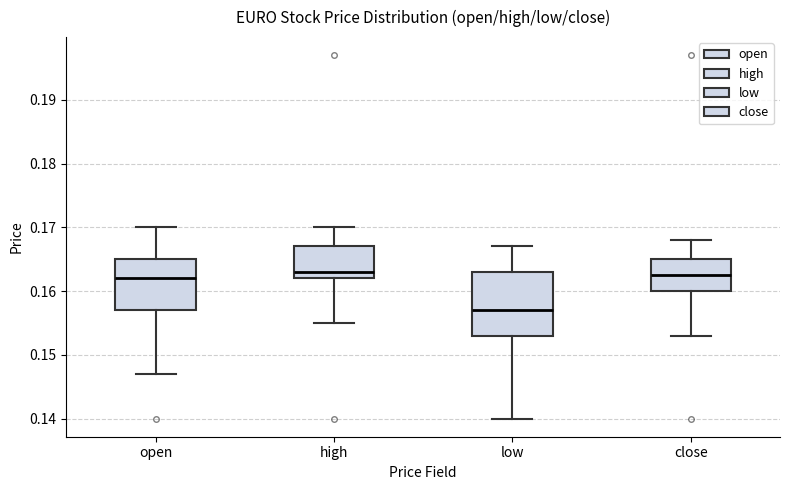

Reading left to right, transcribe this box plot: for each box, give where its median line is, the range the box spans, and where its two whiskers end, as read against the y-axis. The values are not printed on the chart, so give them approximately, as read against the axis.

open: median 0.162, box 0.157 to 0.165, whiskers 0.147 to 0.170
high: median 0.163, box 0.162 to 0.167, whiskers 0.155 to 0.170
low: median 0.157, box 0.153 to 0.163, whiskers 0.140 to 0.167
close: median 0.163, box 0.160 to 0.165, whiskers 0.153 to 0.168